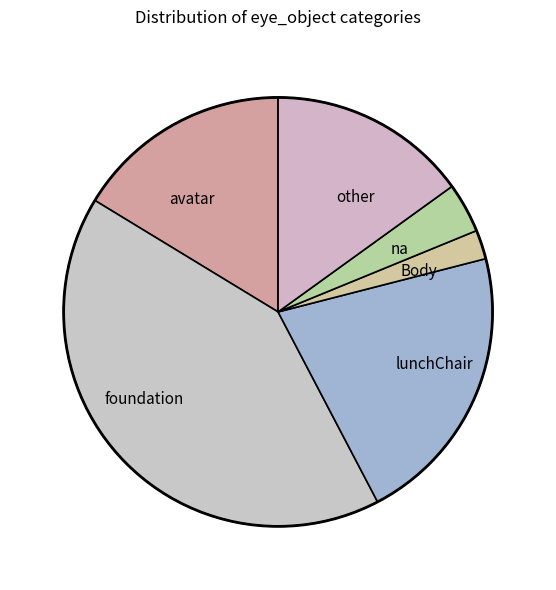

Between other and lunchChair, which is larger?

lunchChair